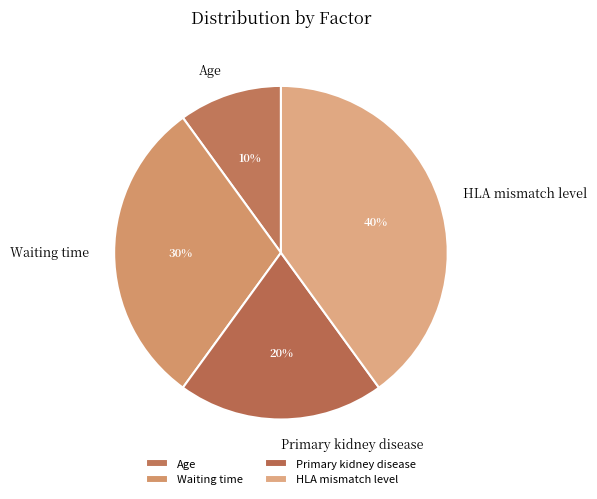

Does Primary kidney disease account for over 50% of the chart?

No